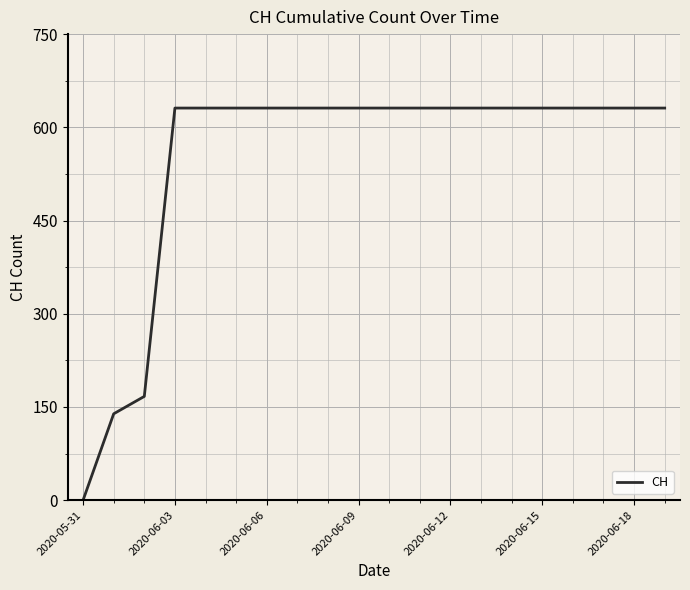

Reading left to right, what are all the values shown in this chart?

0	139	167	631	631	631	631	631	631	631	631	631	631	631	631	631	631	631	631	631